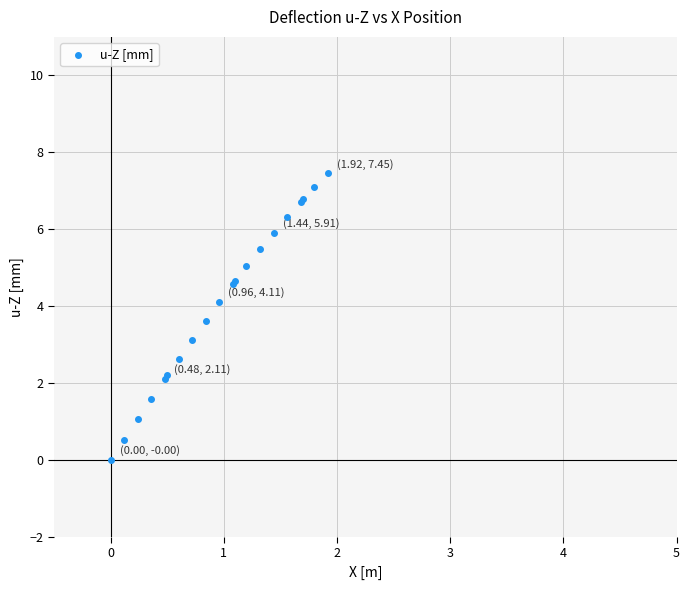

What Y value in the scatter plot is closest to 3?

3.1